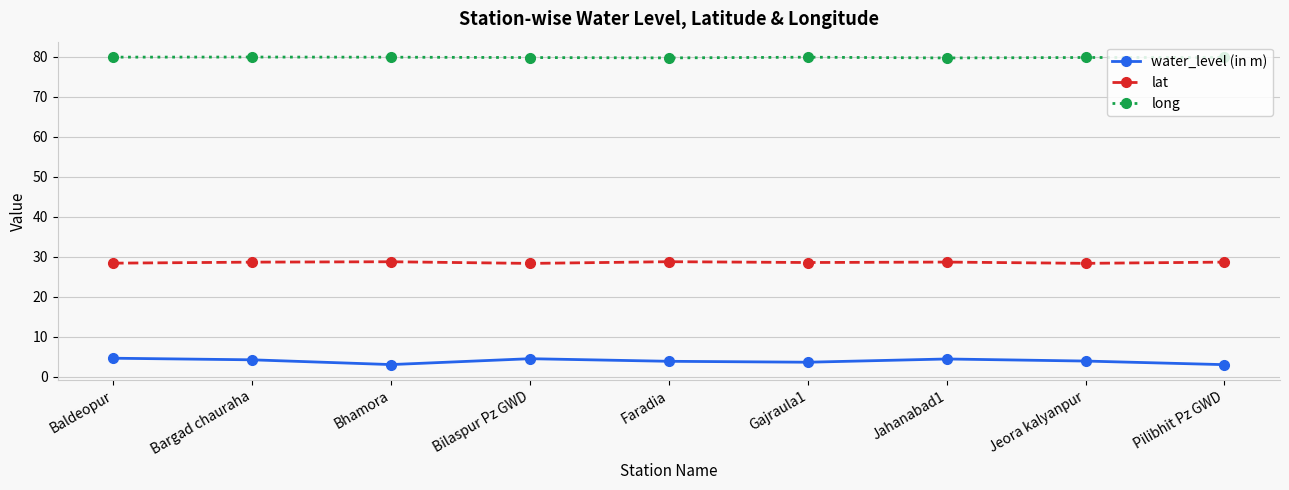

Is it true that lat equals 43.7 at Gajraula1?

False